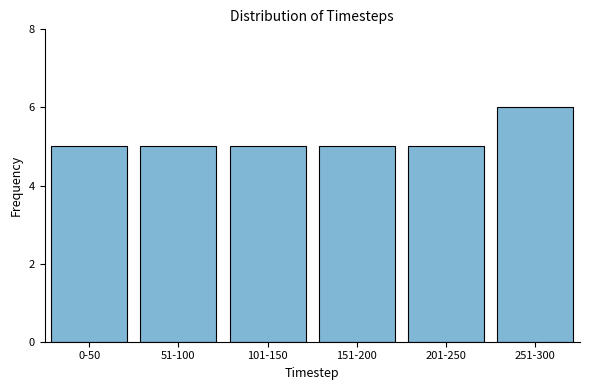

Reading left to right, transcribe all the data shown in this chart.

0-50=5	51-100=5	101-150=5	151-200=5	201-250=5	251-300=6